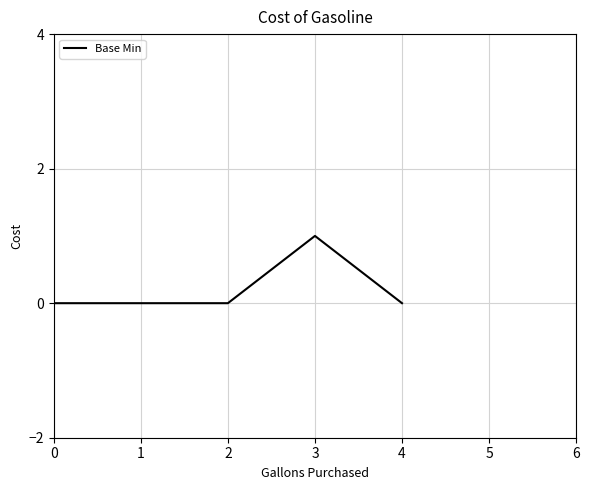

How many lines are shown in the chart?

1